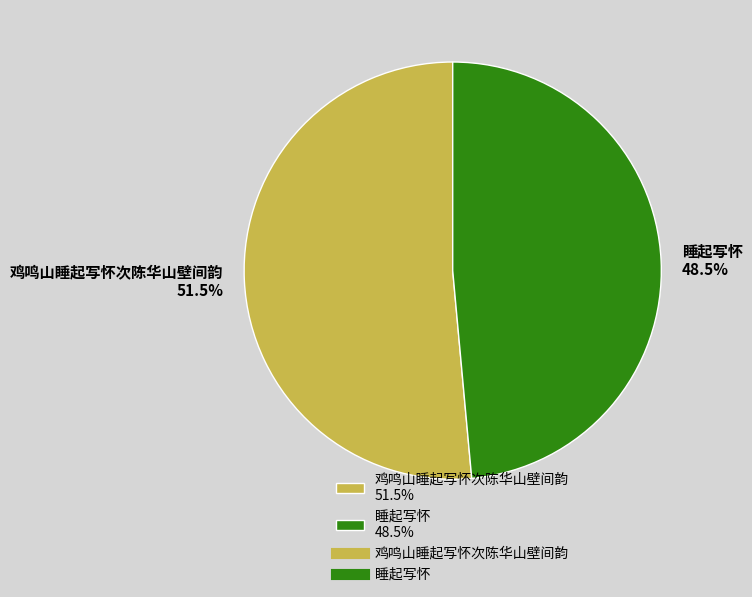

What portion of the pie excludes 睡起写怀 48.5%?

51.5%